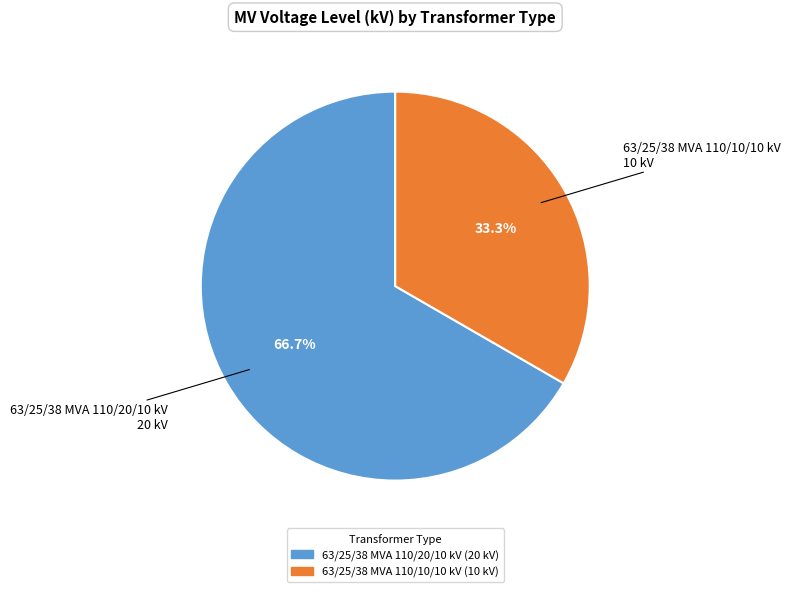

Between 63/25/38 MVA 110/20/10 kV and 63/25/38 MVA 110/10/10 kV, which is larger?

63/25/38 MVA 110/20/10 kV